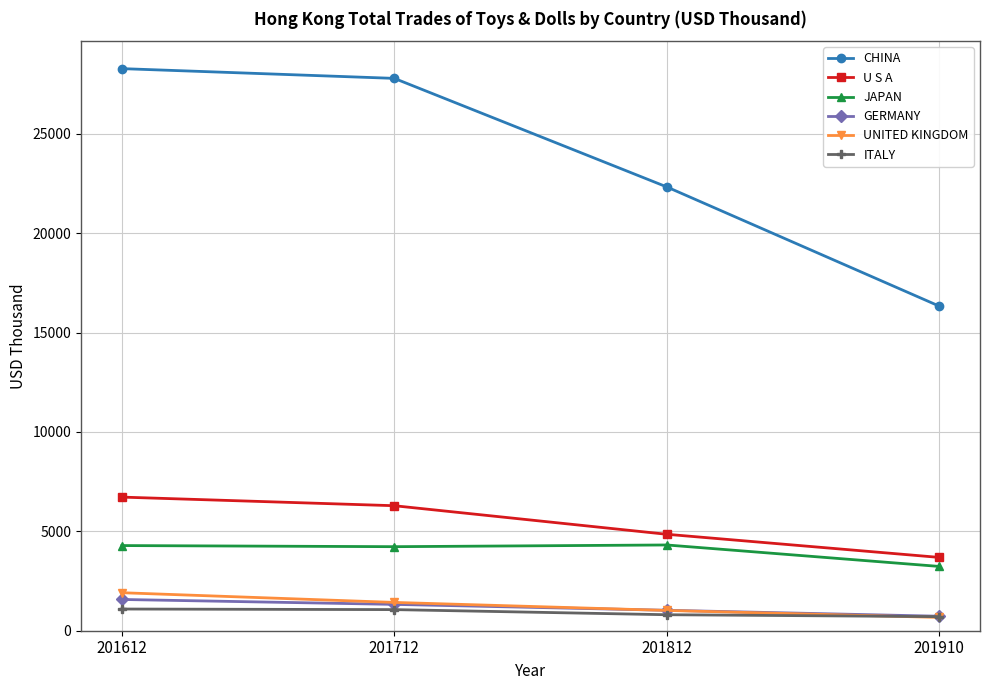

How many data points in JAPAN are above 4283?

2